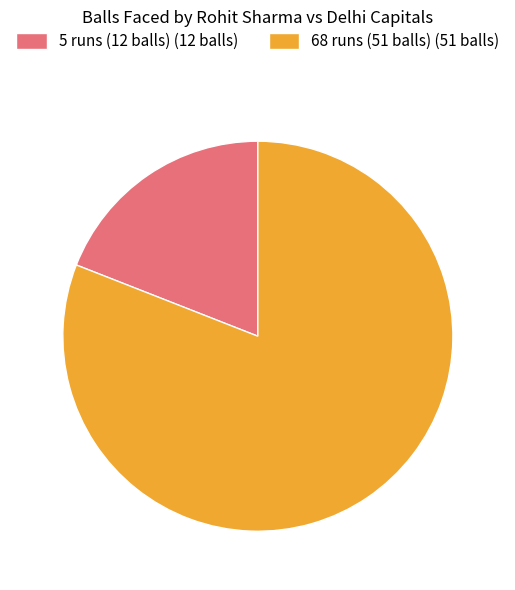

Is there any slice that represents more than half of the pie?

Yes